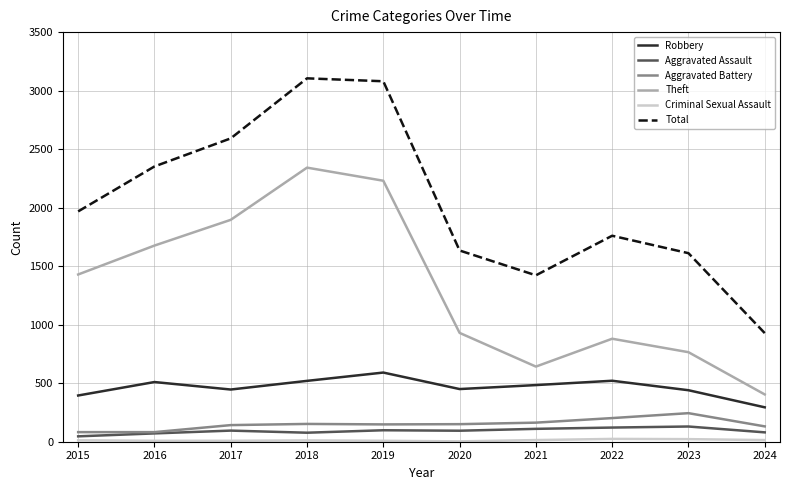

What is the minimum value for Total?

928